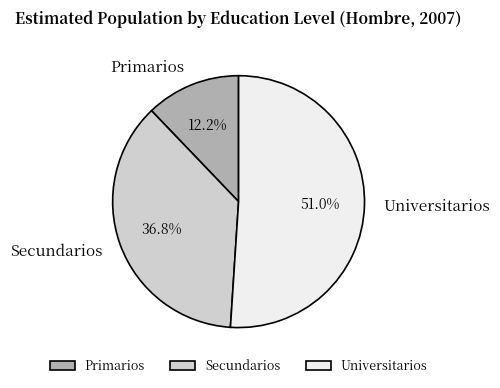

To the nearest percent, what percentage of the pie is Primarios?

12%